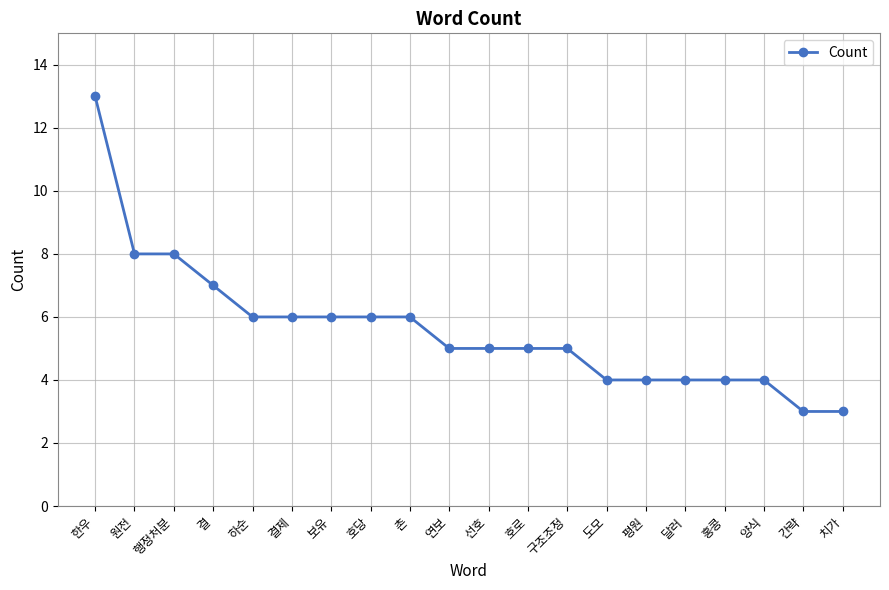

At which category does the chart reach its peak across all series?

한우